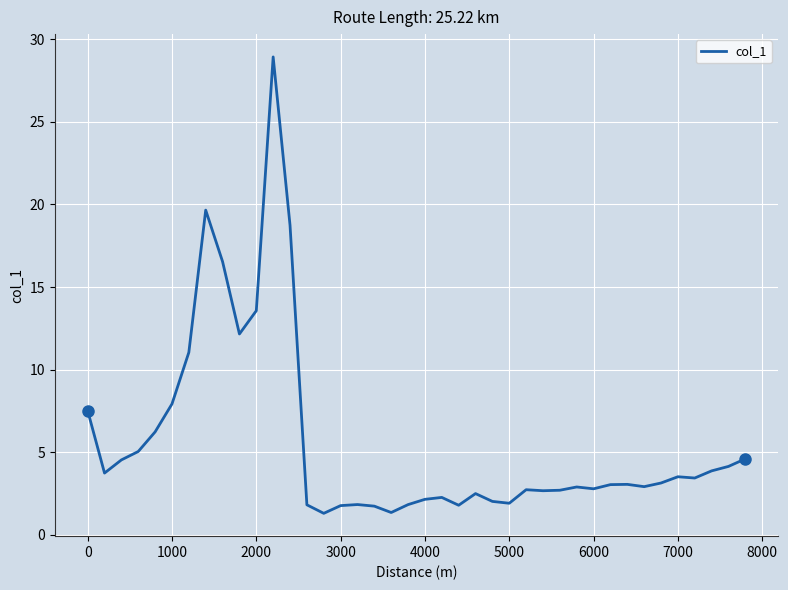

What is the smallest value displayed?

1.3